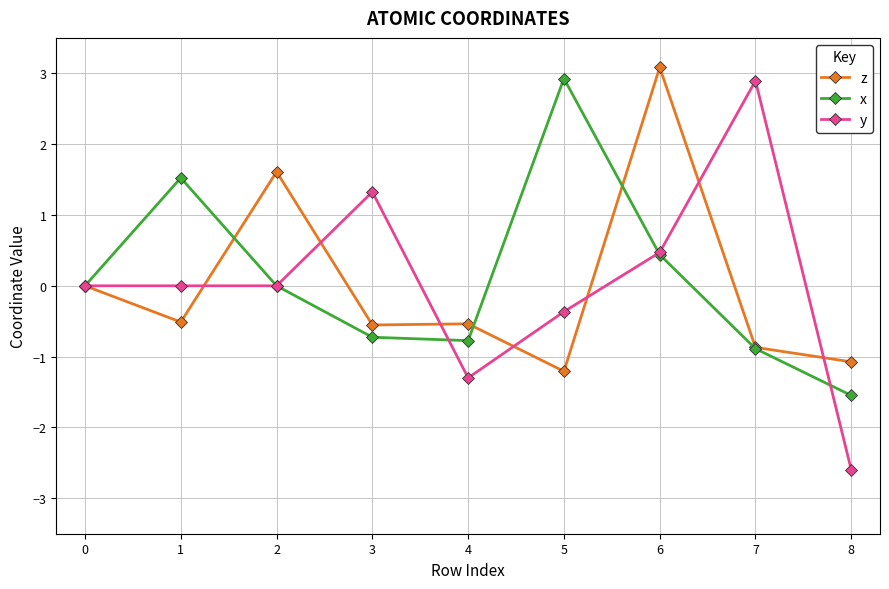

Which label corresponds to the smallest value in the chart?

8